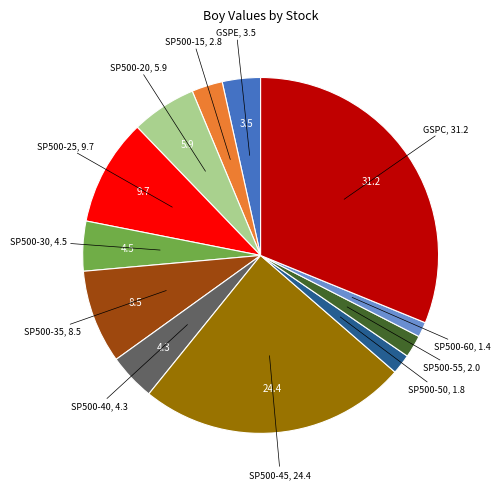

Is there any slice that represents more than half of the pie?

No